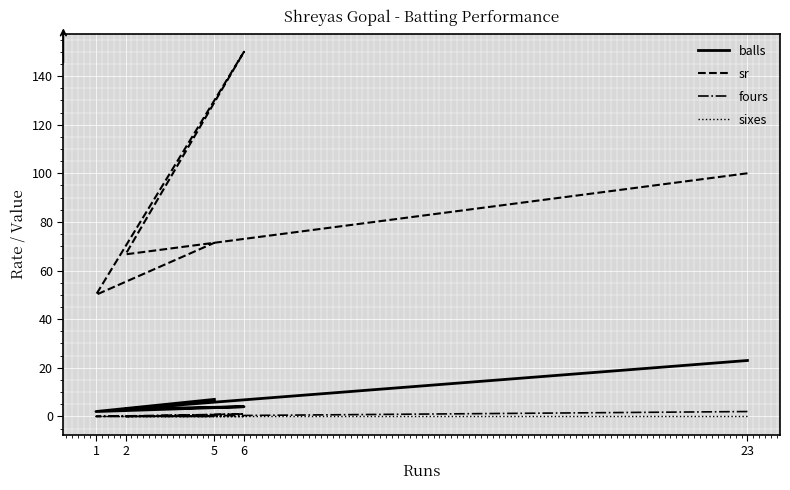

The value of sr at 23 is 58.0. True or false?

False